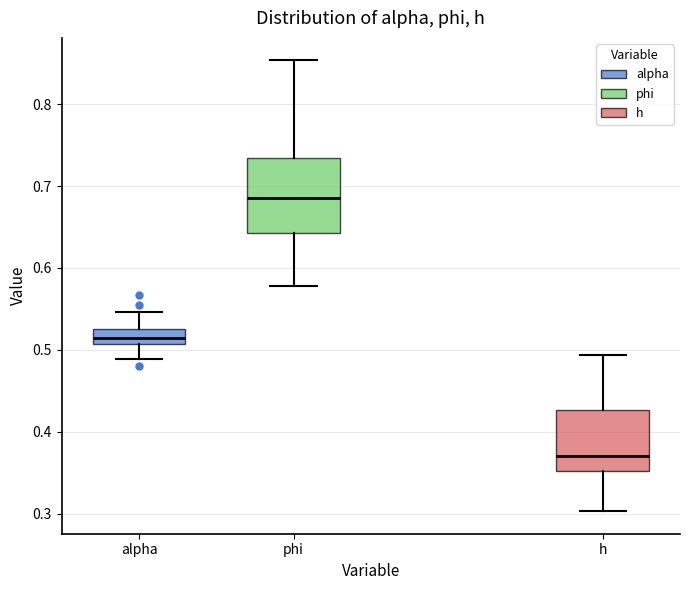

Which box has the lowest median line?

h